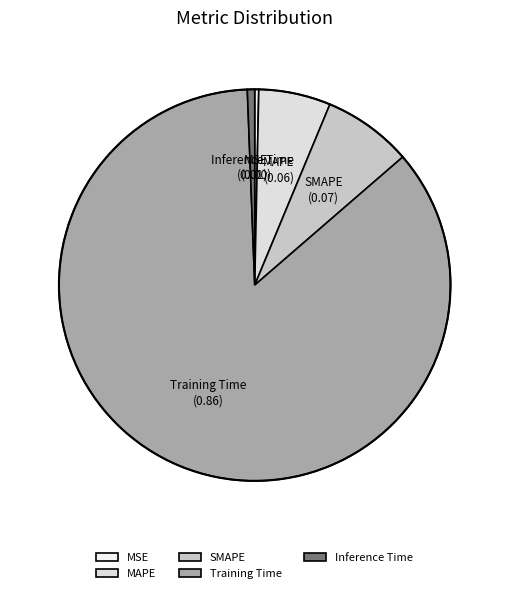

Is MSE the majority of the pie?

No